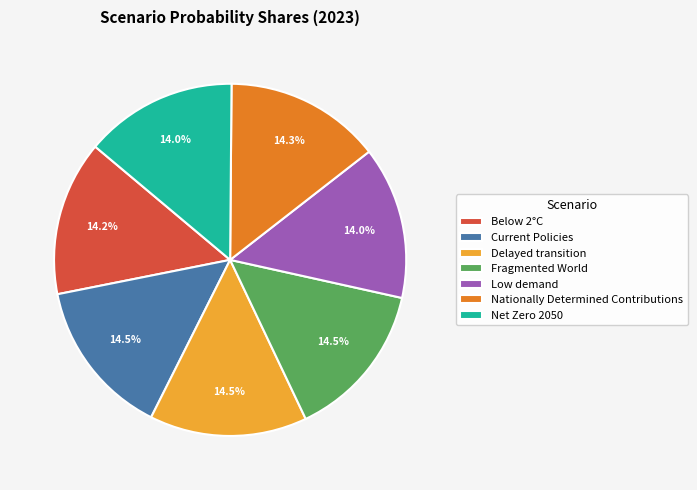

Does Delayed transition represent more than half of the total?

No